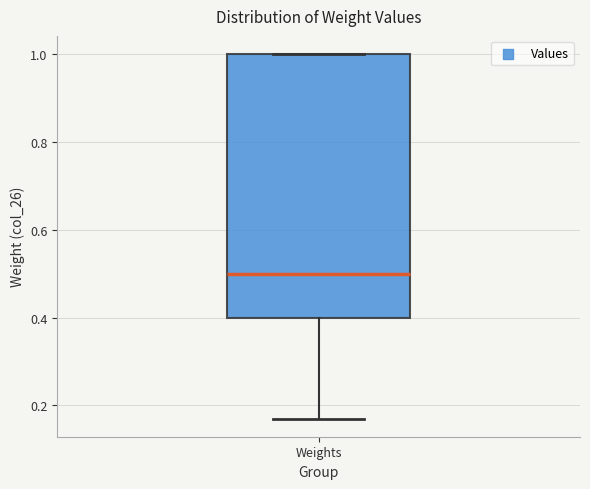

Where is the upper edge of the box for Weights on the y-axis? The values are not printed on the chart, so give them approximately, as read against the axis.

1.00